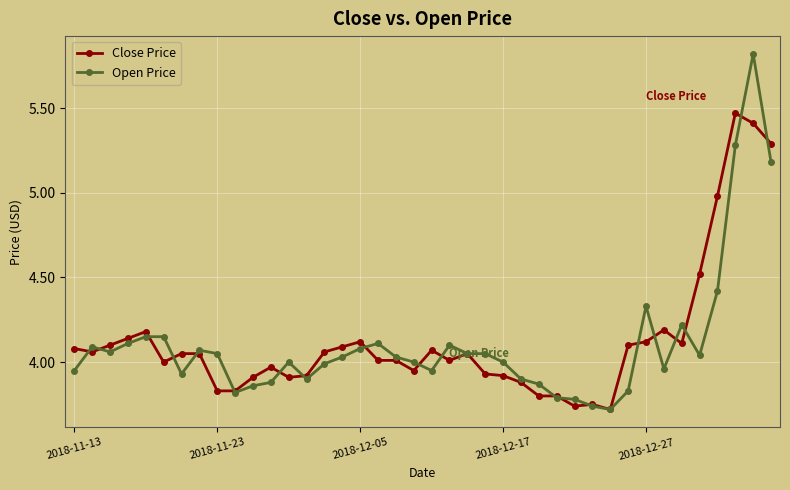

How many series are shown in this chart?

2